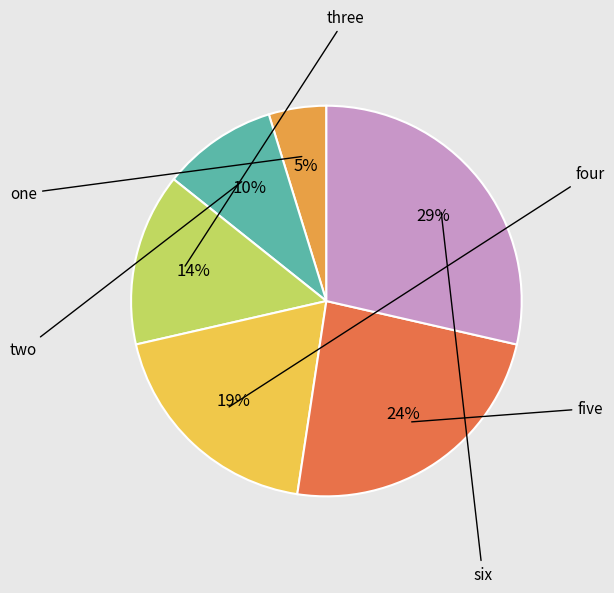

Between one and five, which is larger?

five